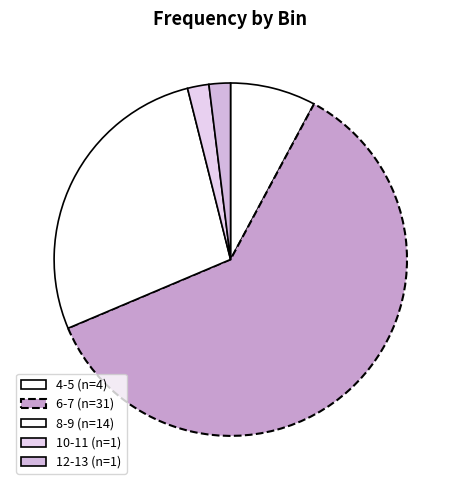

To the nearest percent, what portion does 4-5 represent?

8%